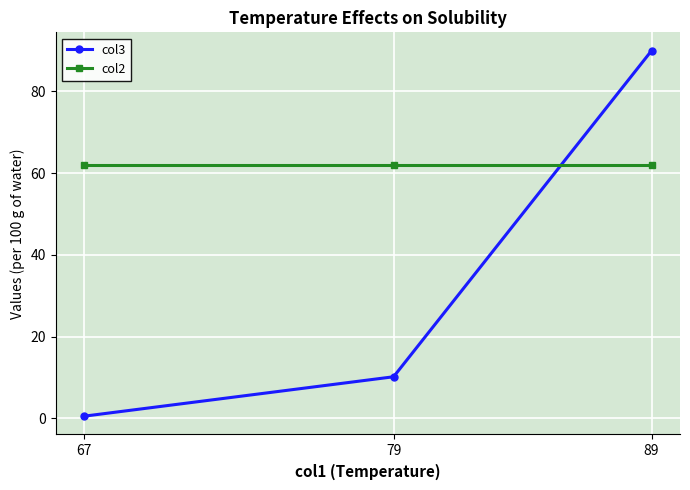

Does the chart display data point markers on the line(s)?

Yes